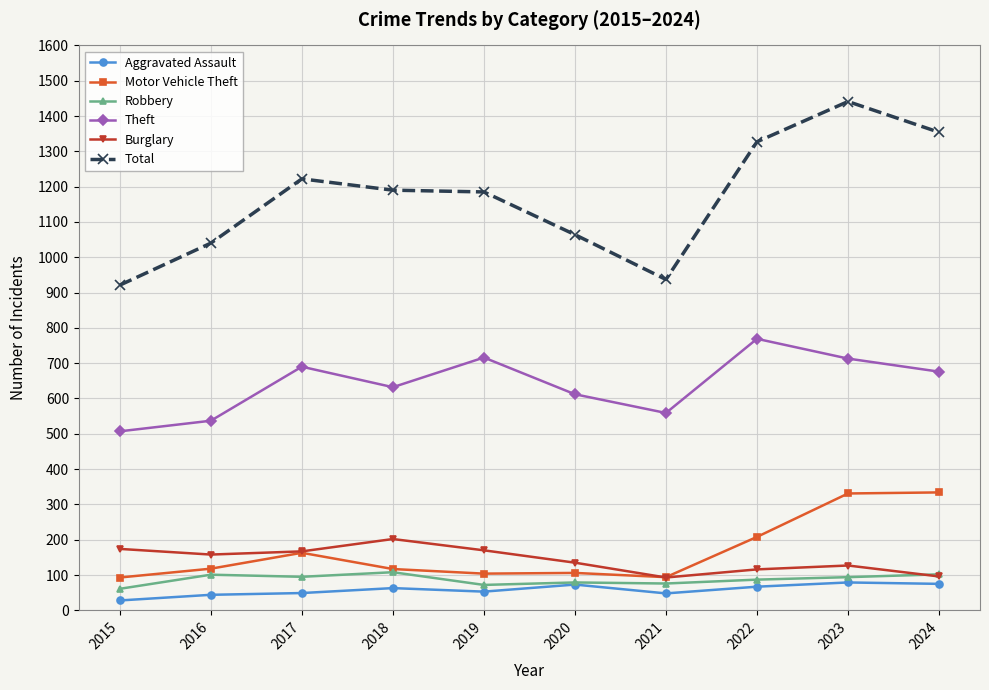

Count the number of data series in this chart.

6